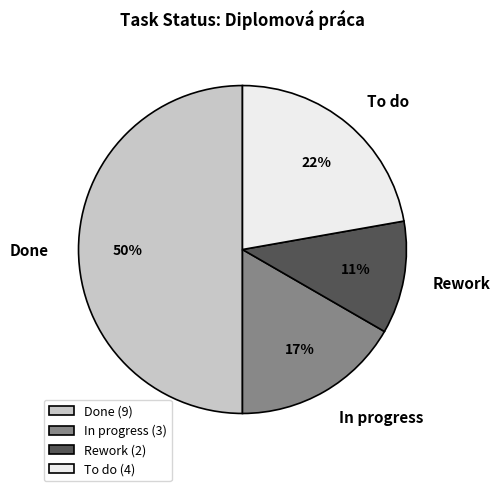

Is the sum of Rework and To do greater than half?

No